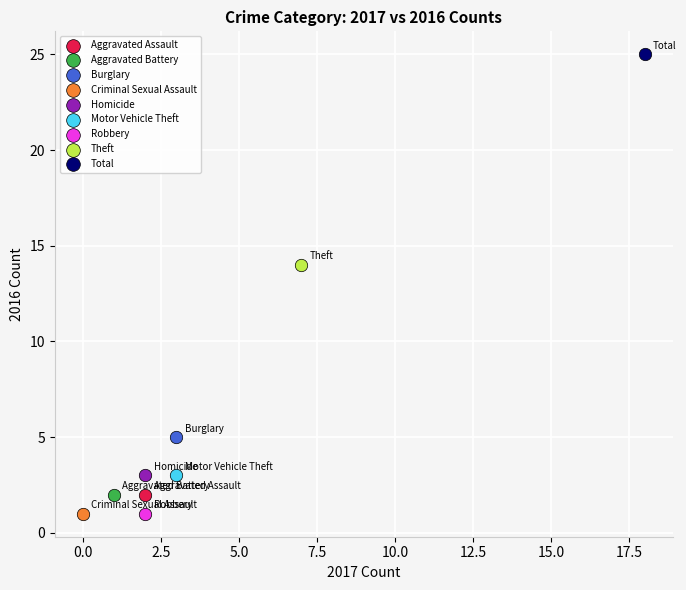

What are all the series names shown in the legend?

Aggravated Assault, Aggravated Battery, Burglary, Criminal Sexual Assault, Homicide, Motor Vehicle Theft, Robbery, Theft, Total